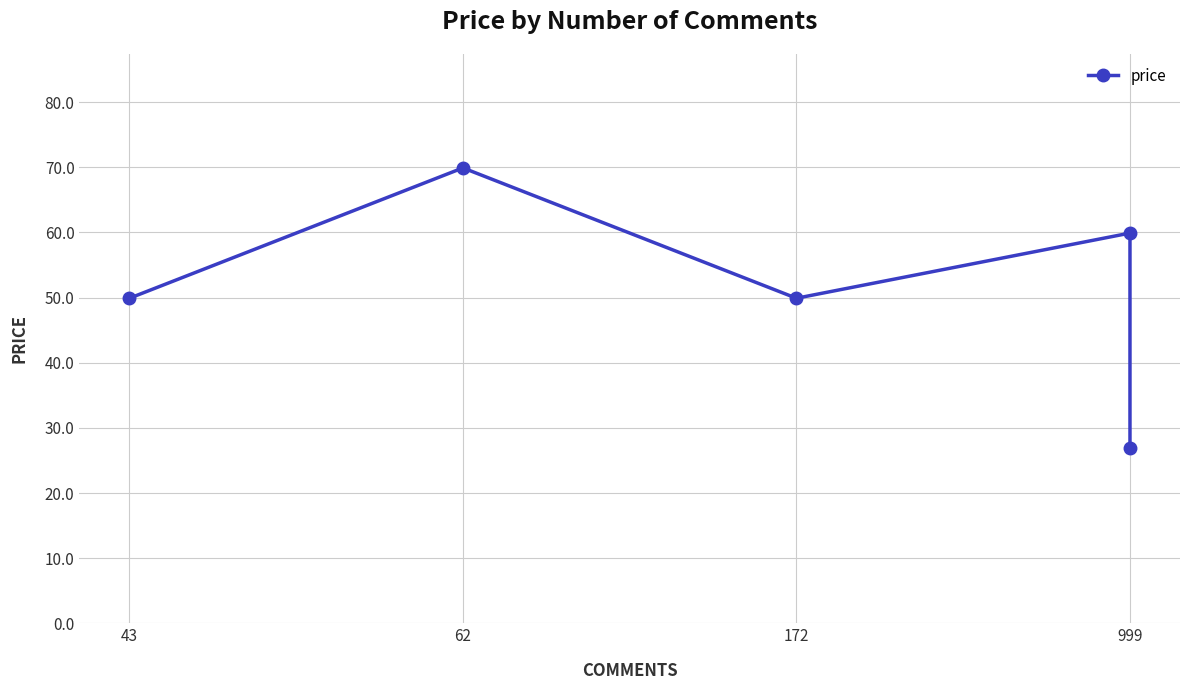

Reading left to right, transcribe all the data shown in this chart.

49.9	69.9	49.9	59.9	26.9